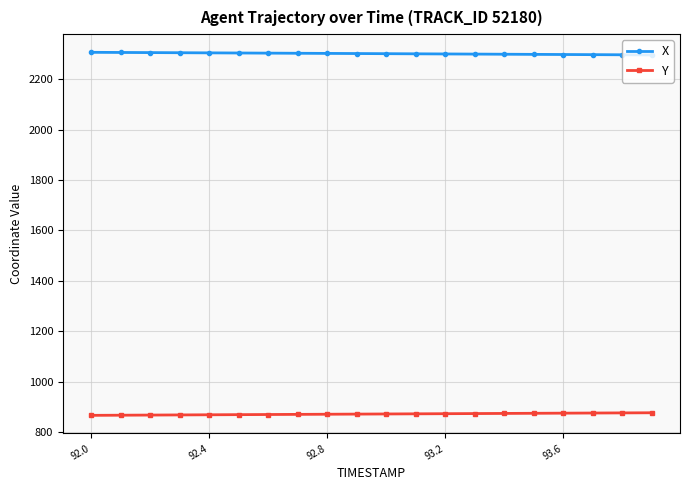

True or false: Y and X intersect in this chart.

False